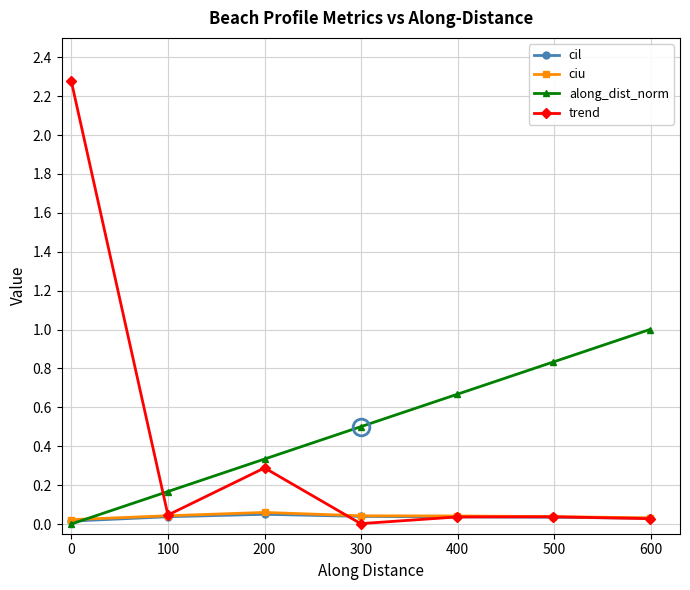

Which series ends up on top after the final intersection of trend and along_dist_norm?

along_dist_norm